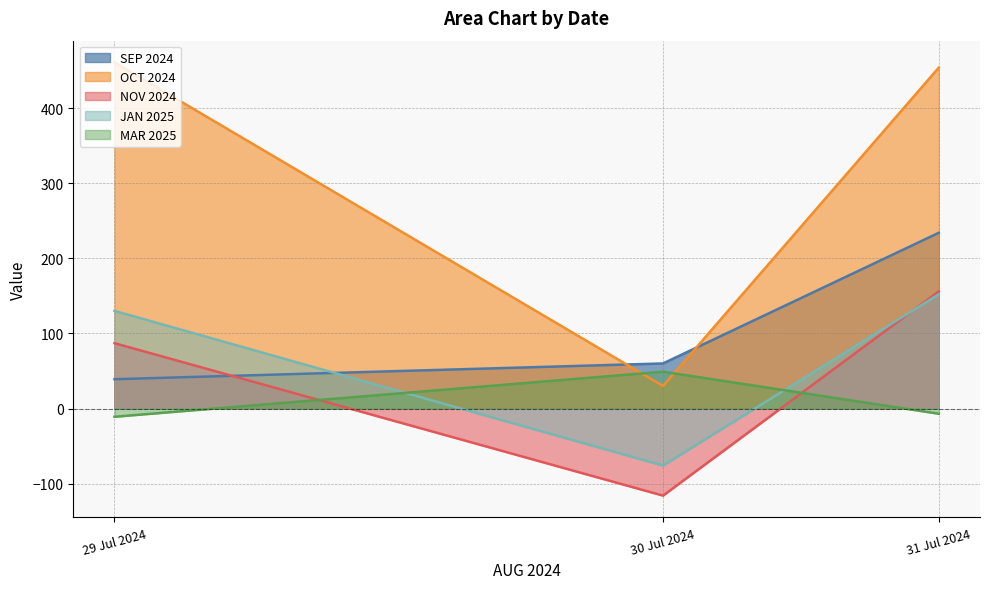

What is the label of the 2nd point from the right?

30 Jul 2024